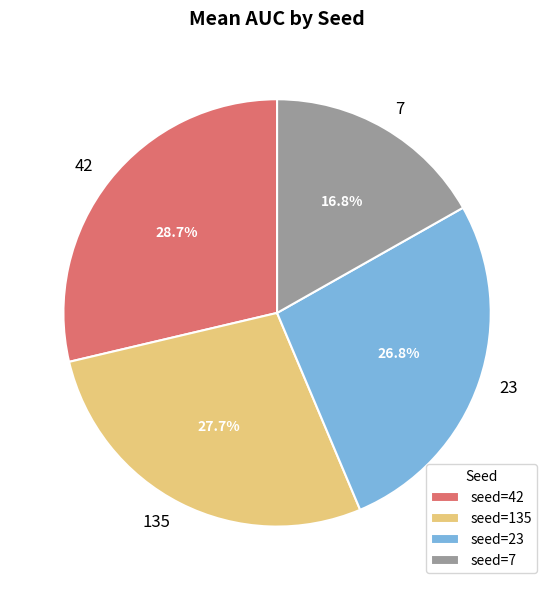

Which category has the biggest portion of the pie?

seed=42